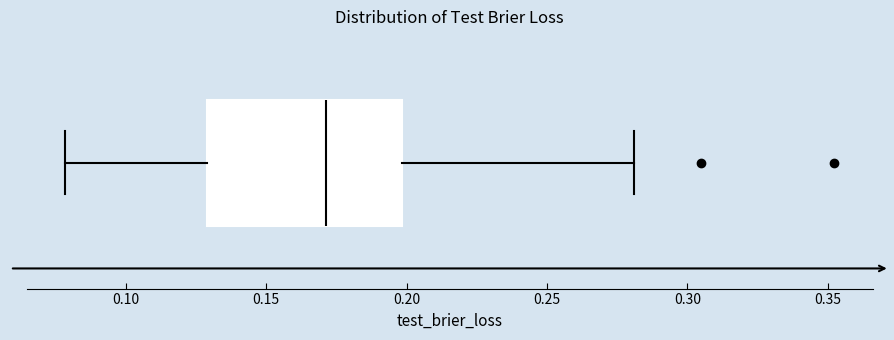

Transcribe this box plot: give where the median line is, the range the box spans, and where the two whiskers end, as read against the x-axis. The values are not printed on the chart, so give them approximately, as read against the axis.

median 0.17, box 0.13 to 0.20, whiskers 0.08 to 0.28